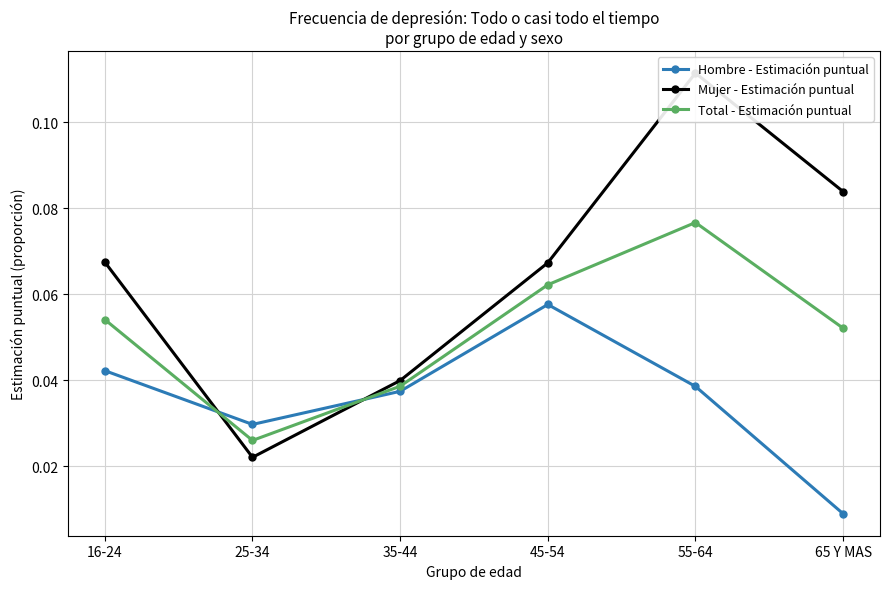

At which category does Hombre - Estimación puntual reach its first local valley?

25-34